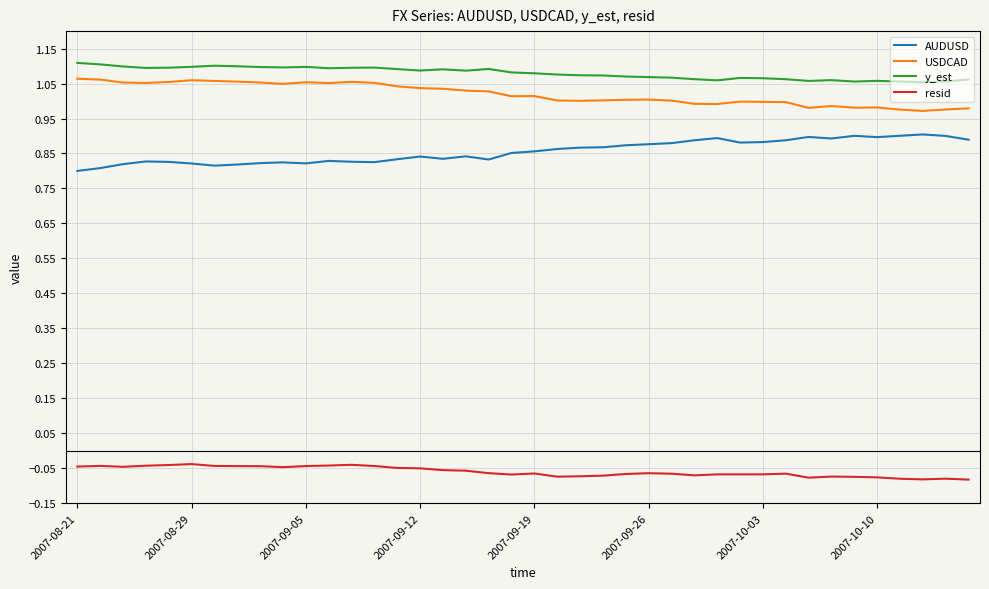

What is the sum of all USDCAD values?

40.8